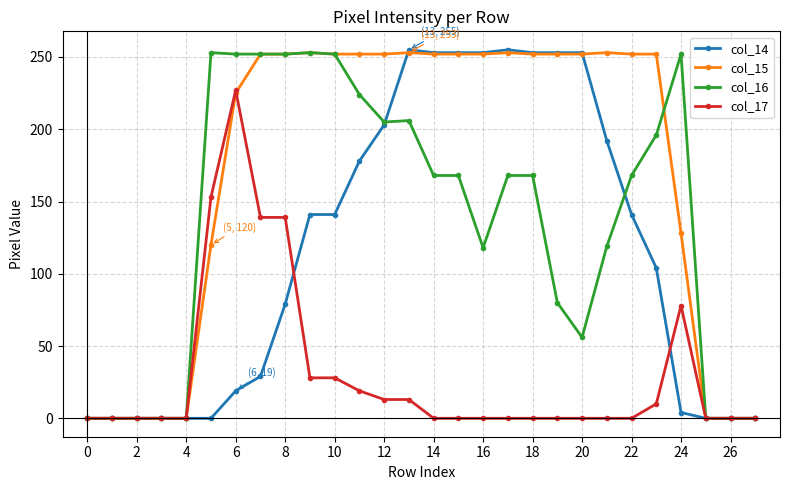

At how many categories does at least one series exceed 36?

20